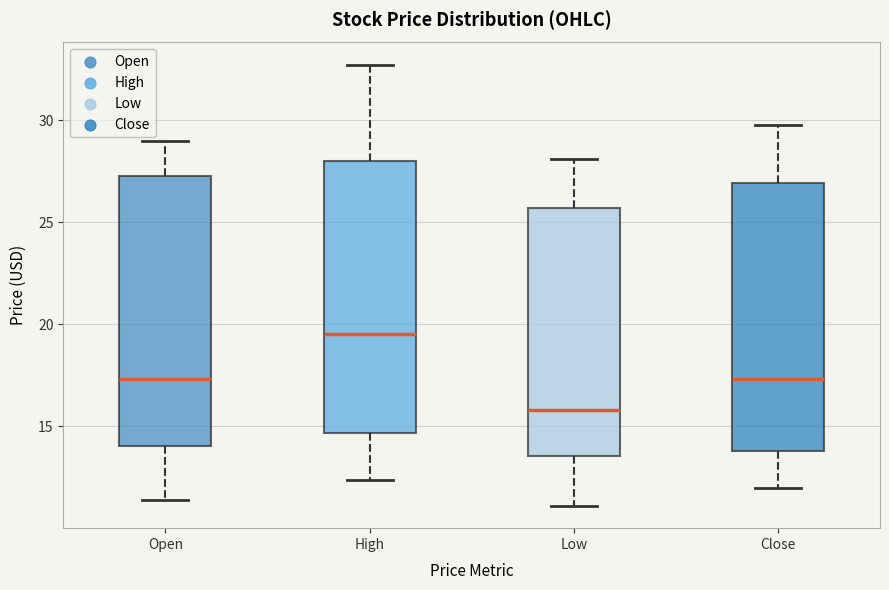

Where does the upper whisker of the box for Low end on the y-axis? The values are not printed on the chart, so give them approximately, as read against the axis.

28.0